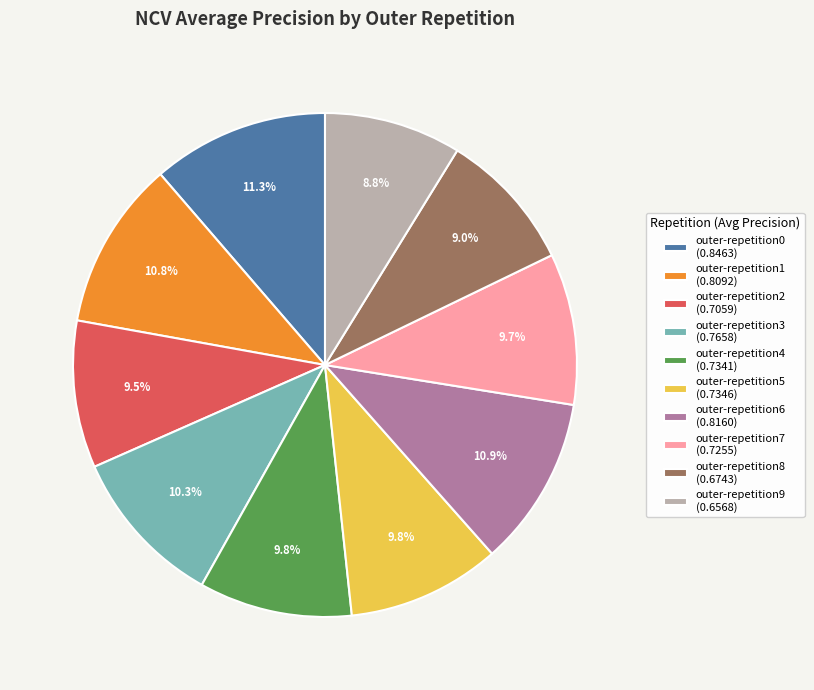

To the nearest percent, what percentage of the pie is outer-repetition7?

10%